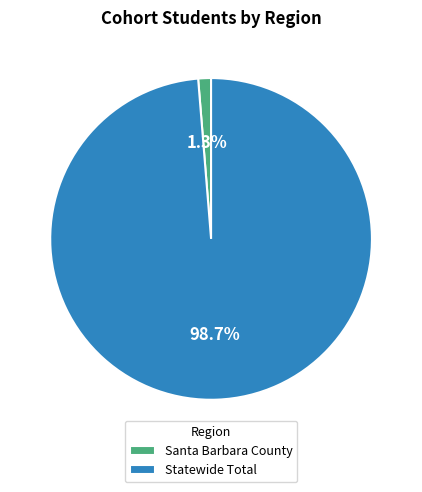

Which category has the smallest portion of the pie?

Santa Barbara County